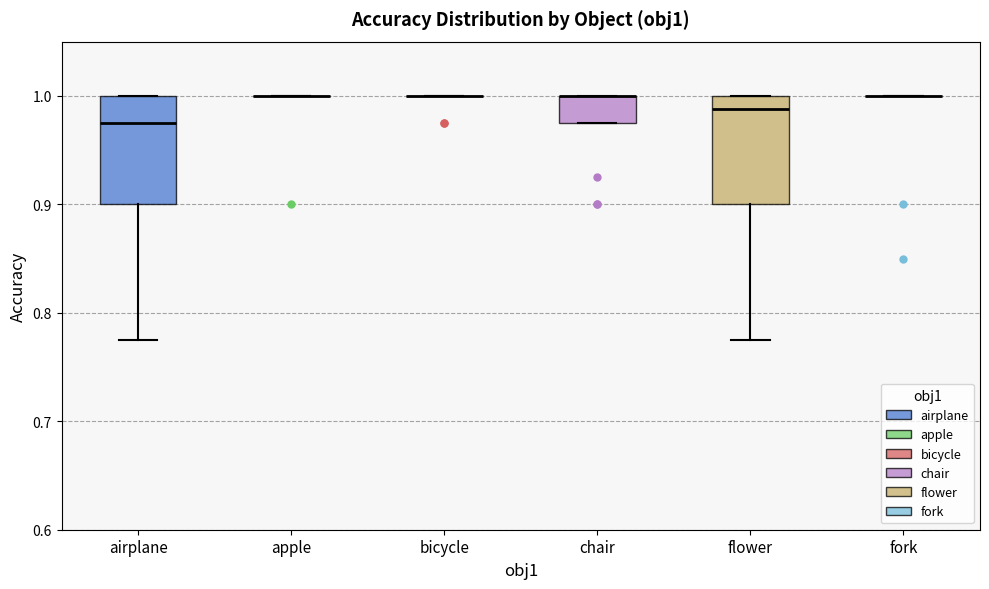

Reading left to right, read every box against the y-axis: the position of its median line, the range the box covers, and the ends of its whiskers. The values are not printed on the chart, so give them approximately, as read against the axis.

airplane: median 0.98, box 0.90 to 1.00, whiskers 0.78 to 1.00
apple: box collapsed to a line at 1.00, whiskers 1.00 to 1.00
bicycle: box collapsed to a line at 1.00, whiskers 1.00 to 1.00
chair: median 1.00 (drawn on the box's upper edge), box 0.98 to 1.00, whiskers 0.98 to 1.00
flower: median 0.99, box 0.90 to 1.00, whiskers 0.78 to 1.00
fork: box collapsed to a line at 1.00, whiskers 1.00 to 1.00